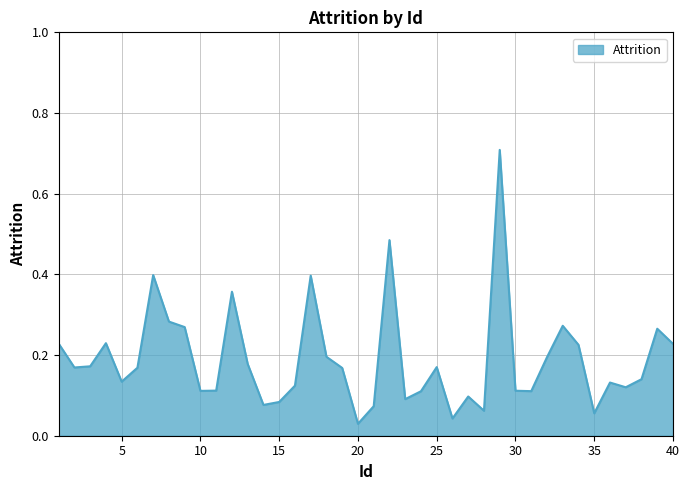

What is the greatest value displayed?

0.7